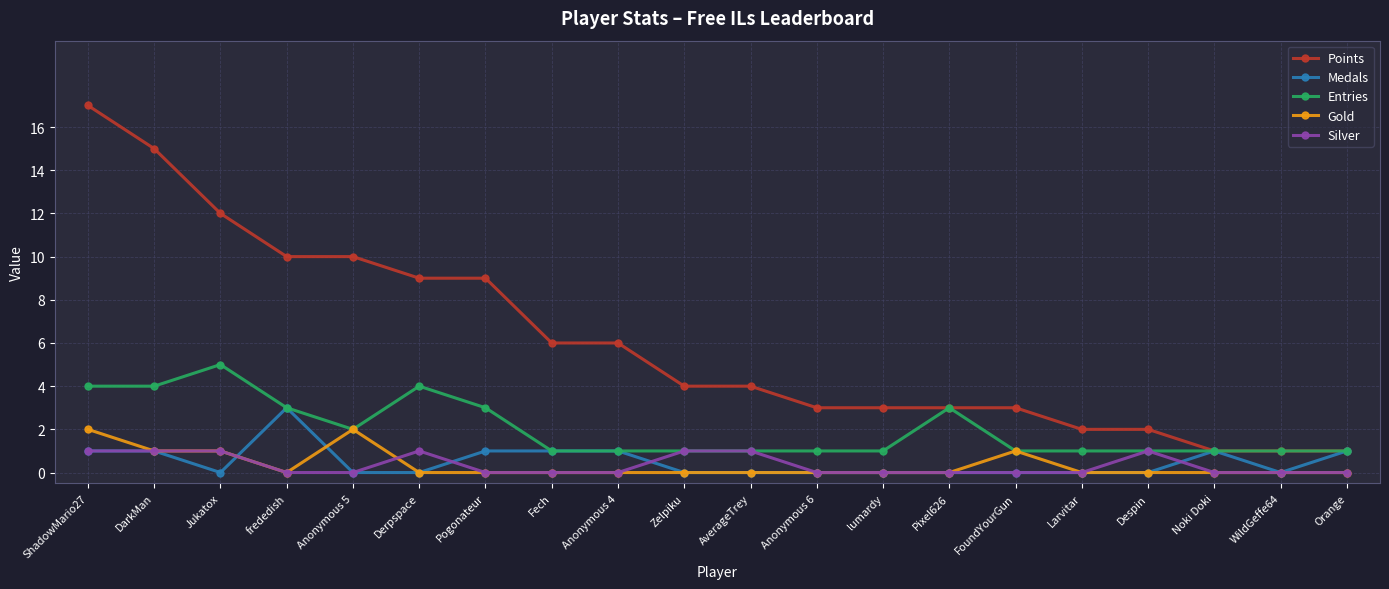

What is the label of the 17th point from the right?

frededish